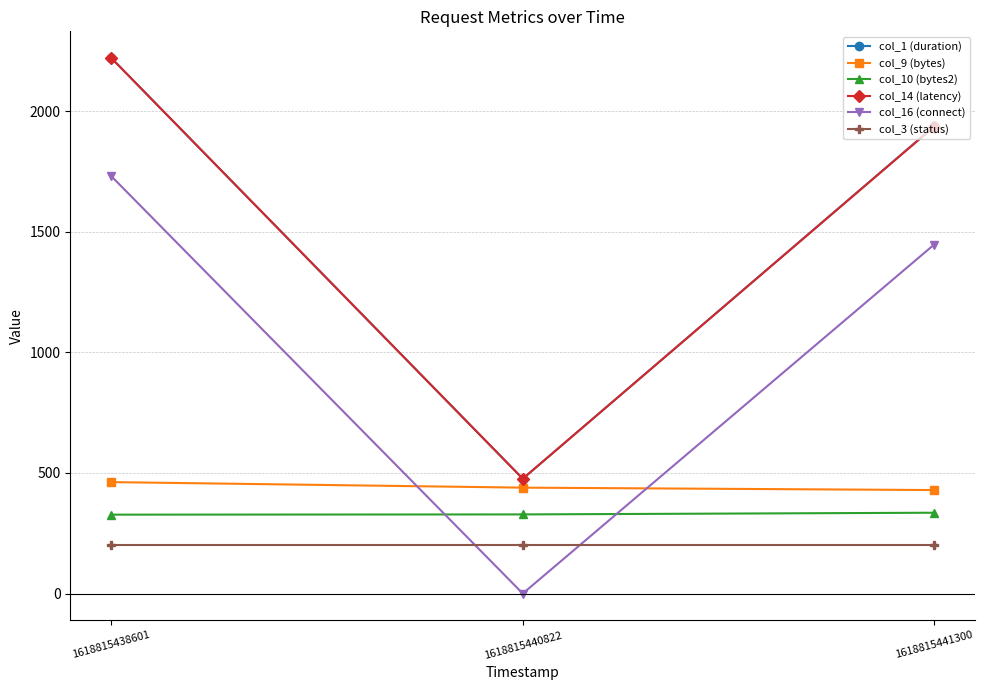

Is it true that col_3 (status) equals 111 at 1618815438601?

False